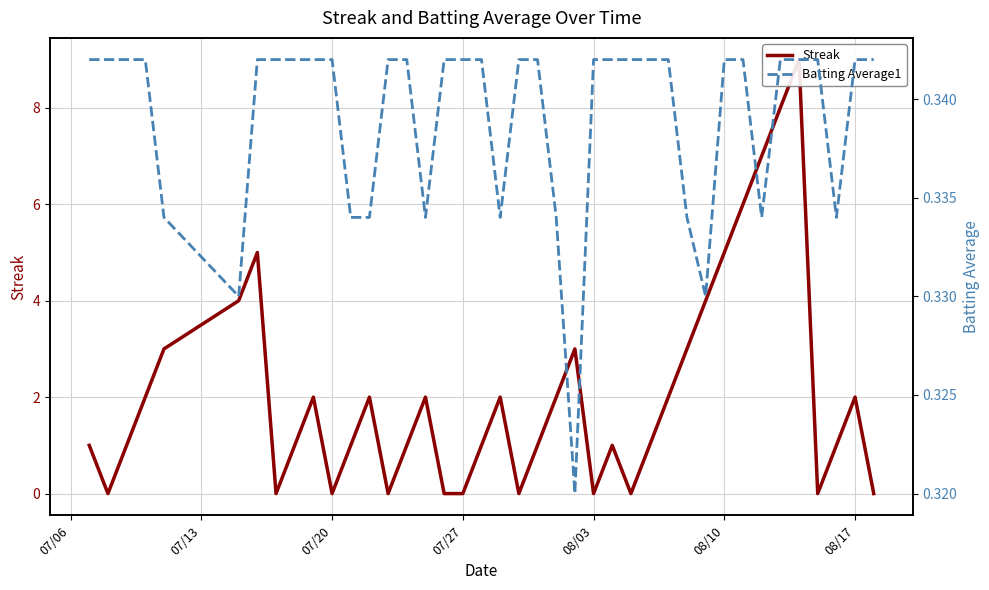

How many Streak values are between 0 and 3?

32